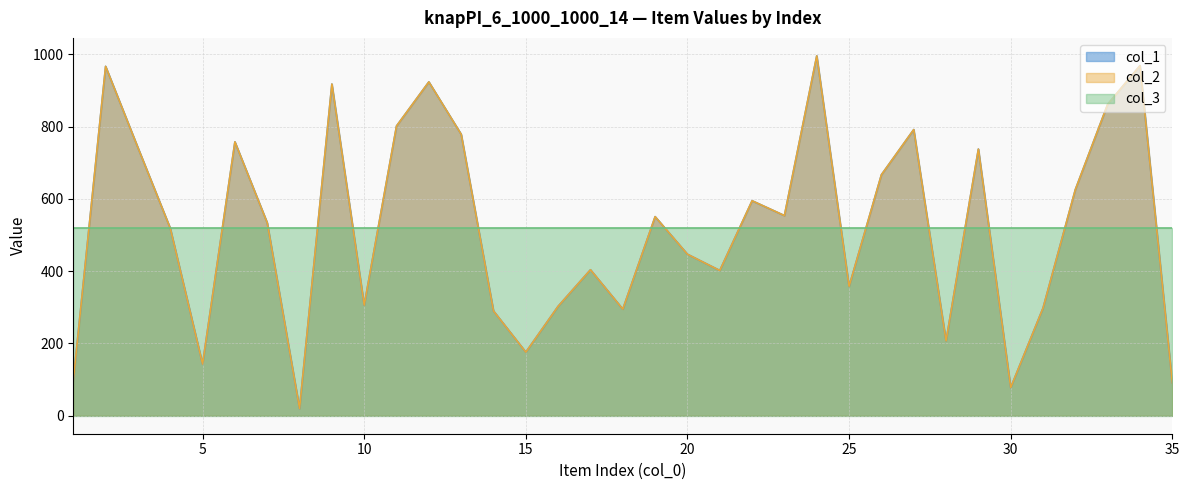

At which category does col_1 reach its first local peak?

2